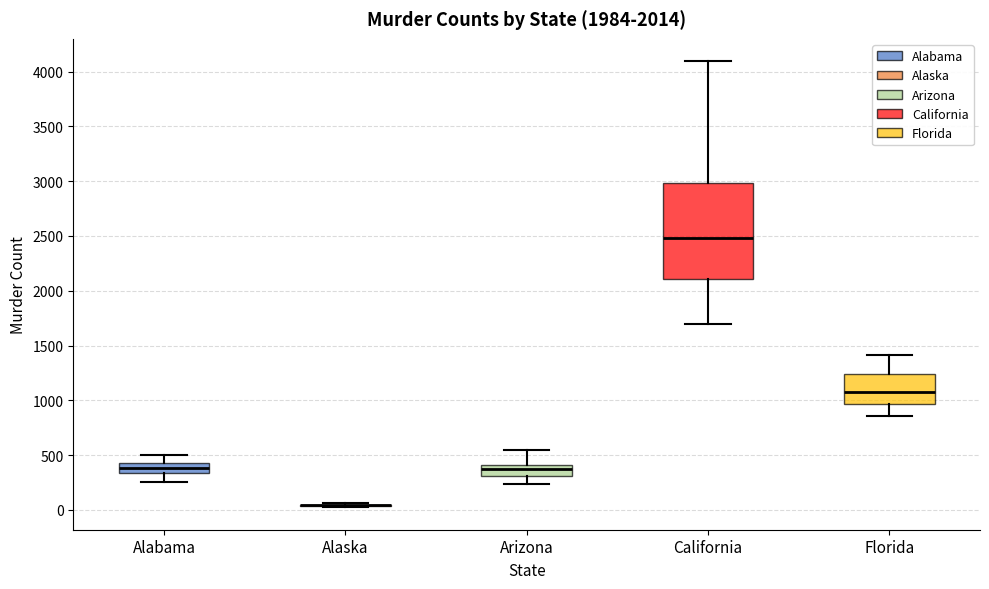

Comparing the boxes themselves (not the whiskers), which one is the tallest?

California